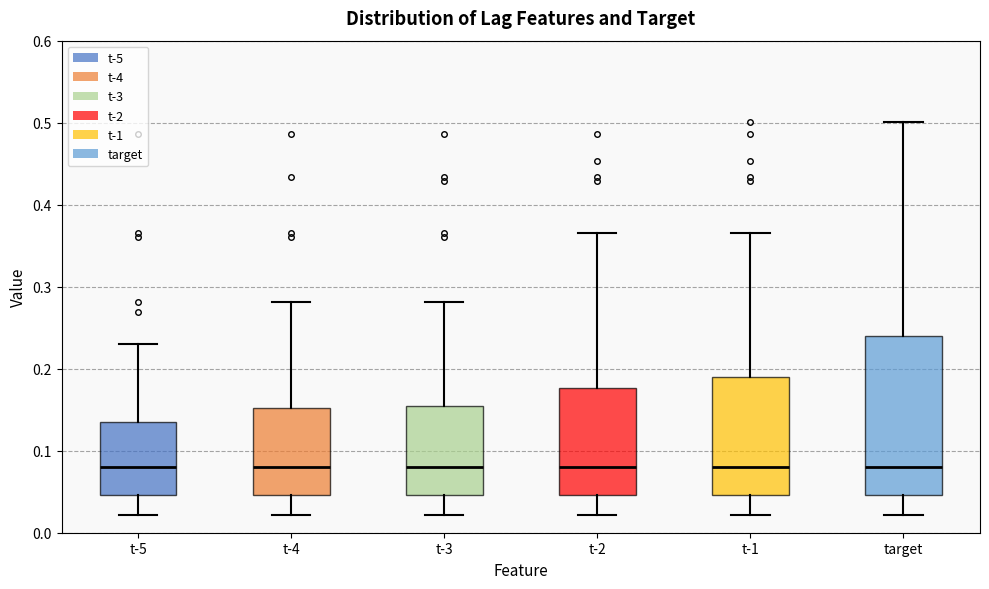

Reading left to right, read every box against the y-axis: the position of its median line, the range the box covers, and the ends of its whiskers. The values are not printed on the chart, so give them approximately, as read against the axis.

t-5: median 0.08, box 0.05 to 0.13, whiskers 0.02 to 0.23
t-4: median 0.08, box 0.05 to 0.15, whiskers 0.02 to 0.28
t-3: median 0.08, box 0.05 to 0.15, whiskers 0.02 to 0.28
t-2: median 0.08, box 0.05 to 0.18, whiskers 0.02 to 0.37
t-1: median 0.08, box 0.05 to 0.19, whiskers 0.02 to 0.37
target: median 0.08, box 0.05 to 0.24, whiskers 0.02 to 0.50